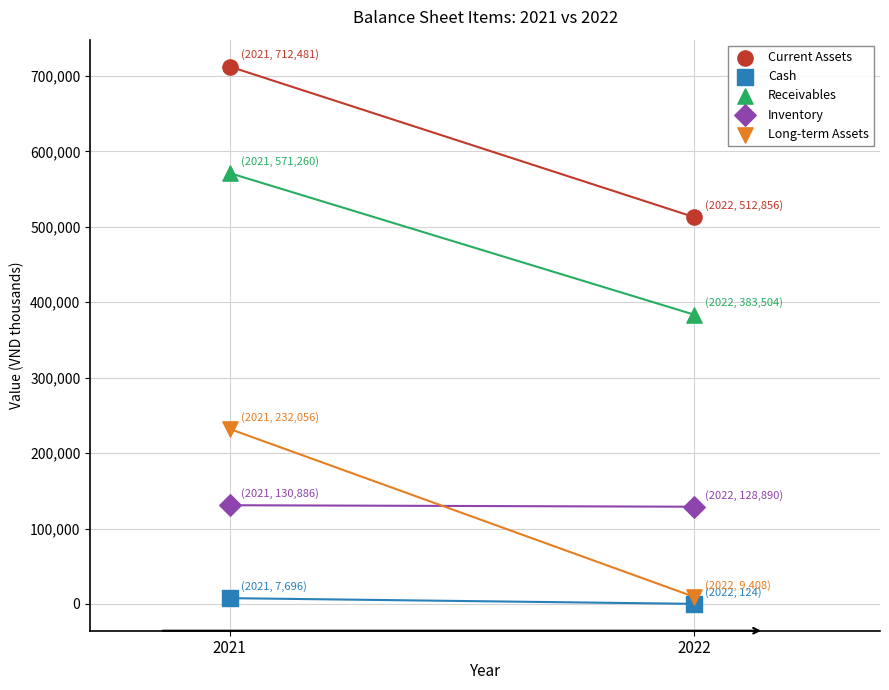

Across all data points, what is the average Y value?

268916